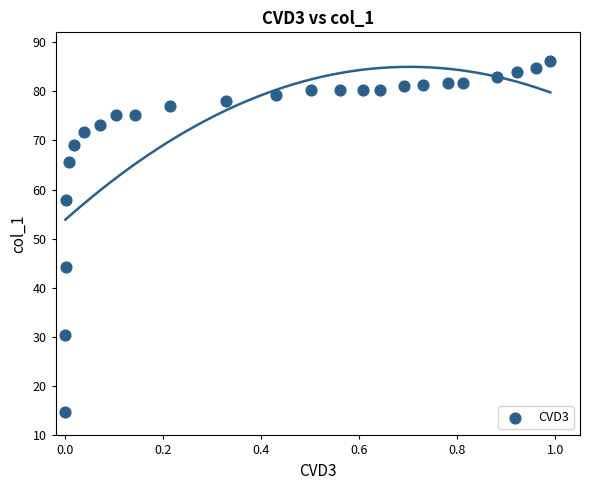

What is the range of X values (max minus min)?

1.0